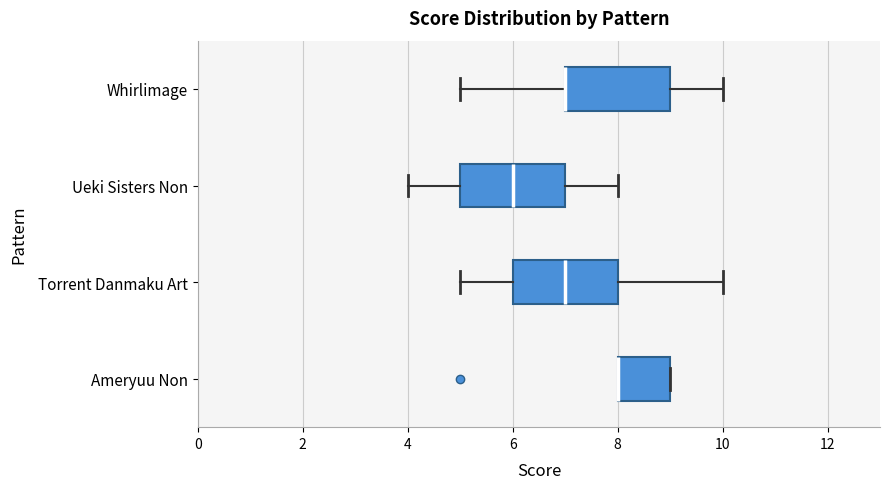

Reading bottom to top, read every box against the x-axis: the position of its median line, the range the box covers, and the ends of its whiskers. The values are not printed on the chart, so give them approximately, as read against the axis.

Ameryuu Non: median 8 (drawn on the box's left edge), box 8 to 9, whiskers 8 to 9
Torrent Danmaku Art: median 7, box 6 to 8, whiskers 5 to 10
Ueki Sisters Non: median 6, box 5 to 7, whiskers 4 to 8
Whirlimage: median 7 (drawn on the box's left edge), box 7 to 9, whiskers 5 to 10